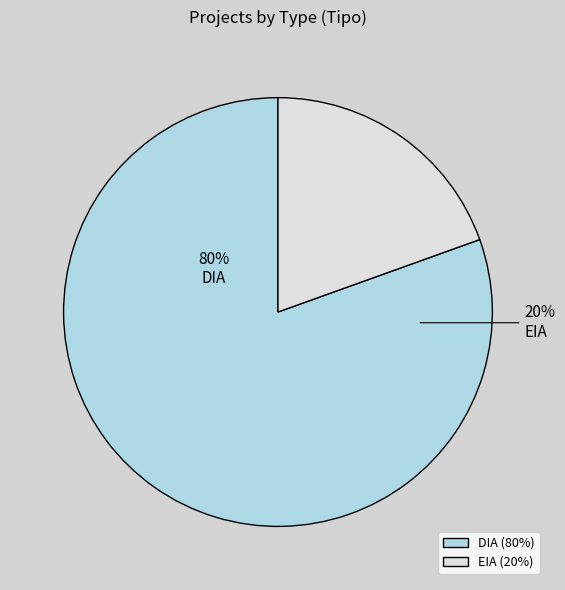

What percentage is the DIA slice, to the nearest percent?

80%